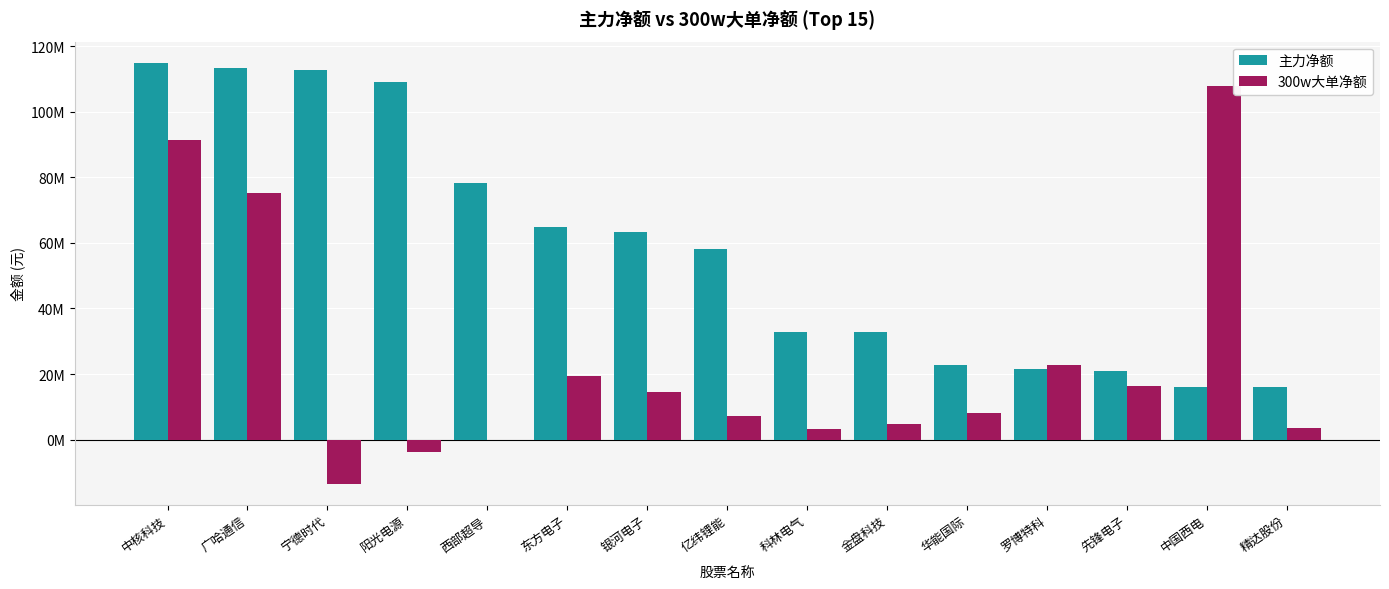

What are all the series names shown in the legend?

主力净额, 300w大单净额